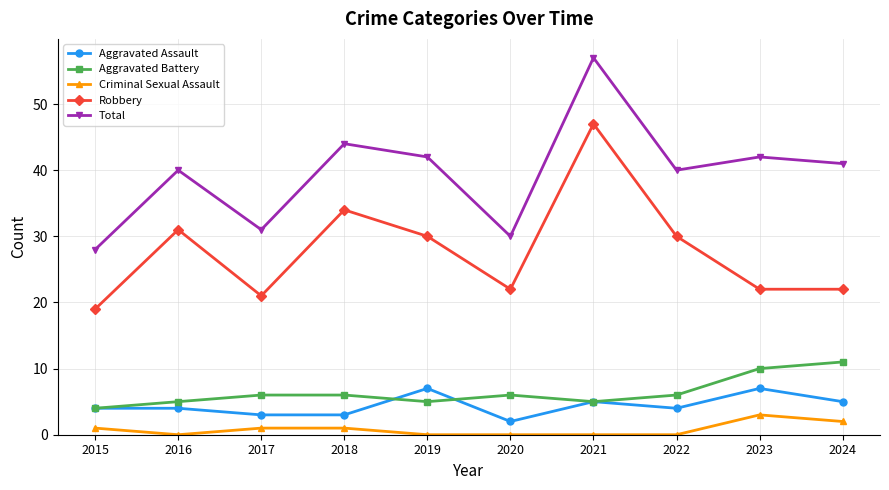

At which category is the sum across all series the highest?

2021